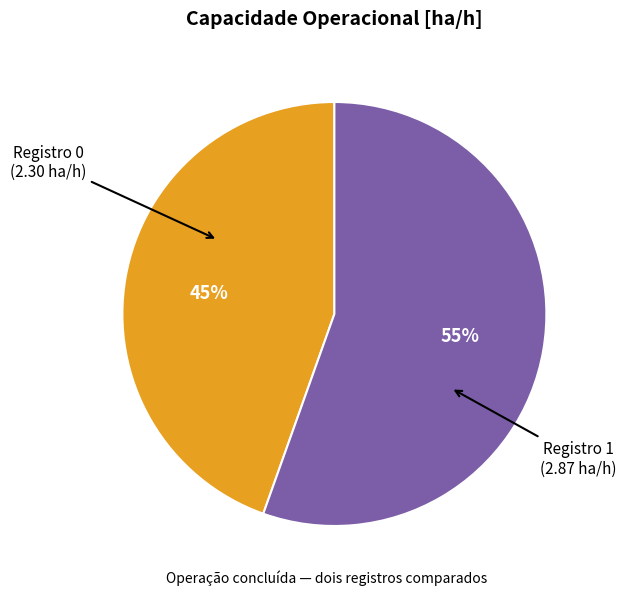

To the nearest percent, what is the average slice percentage?

50%